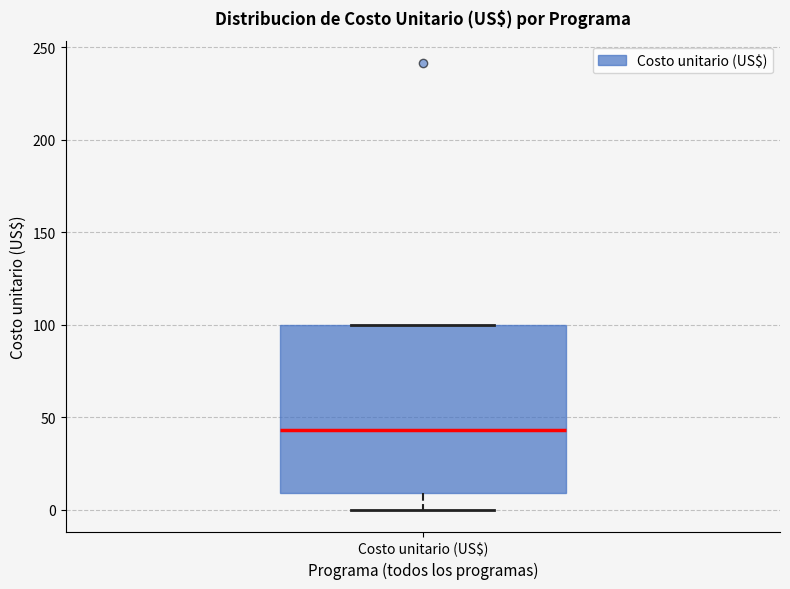

Read this box plot against the y-axis: the position of the median line, the range covered by the box, and the ends of both whiskers. The values are not printed on the chart, so give them approximately, as read against the axis.

median 45, box 10 to 100, whiskers 0 to 100